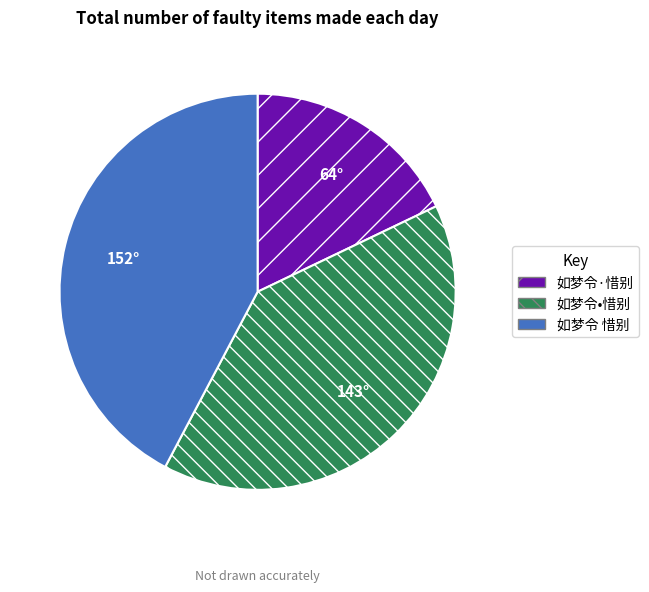

The 如梦令•惜别 slice represents 48% of the pie. True or false?

False